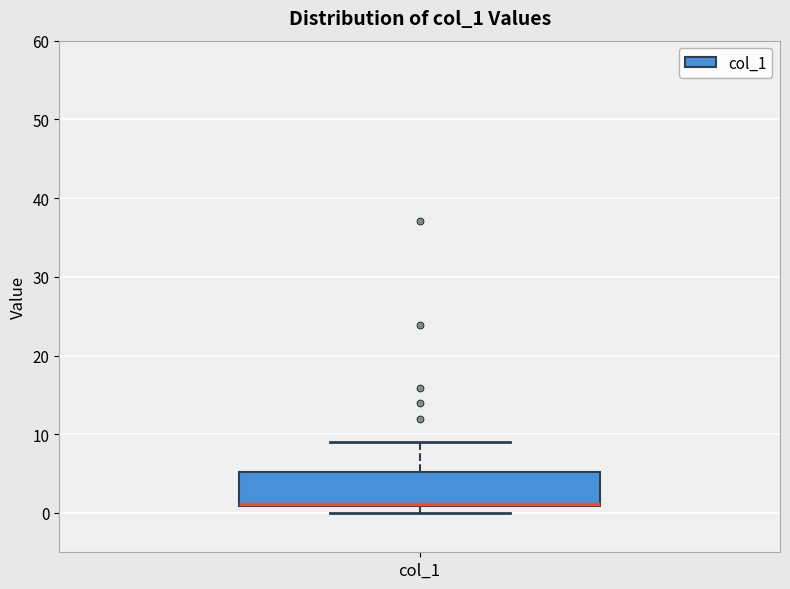

Where does the upper whisker of the box for col_1 end on the y-axis? The values are not printed on the chart, so give them approximately, as read against the axis.

9